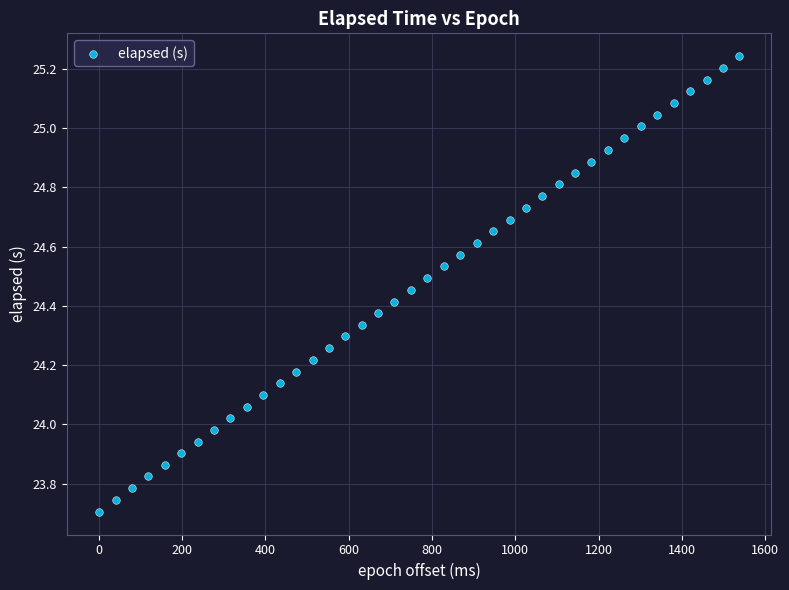

What is the range of Y values (max minus min)?

1.5